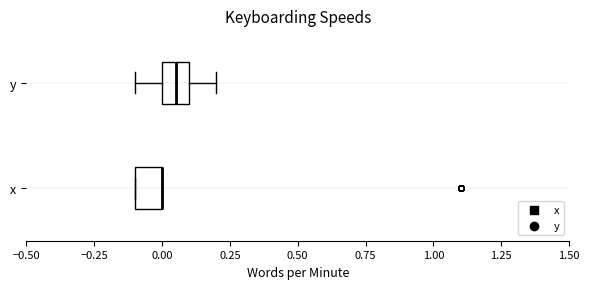

Reading bottom to top, read every box against the x-axis: the position of its median line, the range the box covers, and the ends of its whiskers. The values are not printed on the chart, so give them approximately, as read against the axis.

x: median 0.00 (drawn on the box's right edge), box -0.10 to 0.00, whiskers -0.10 to 0.00
y: median 0.05, box 0.00 to 0.10, whiskers -0.10 to 0.20